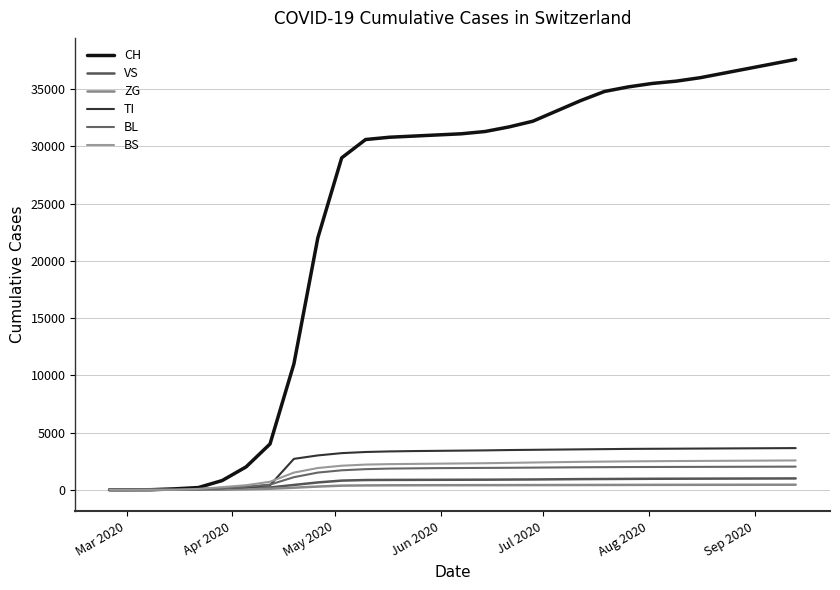

At how many categories does at least one series exceed 12089?

21